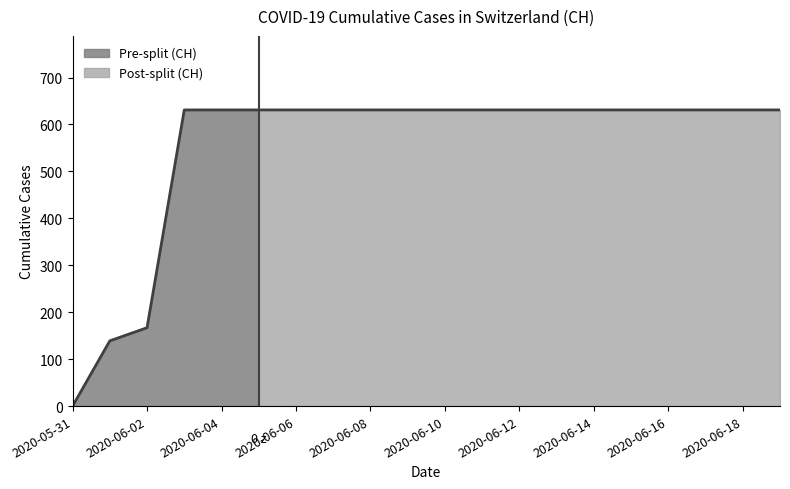

What is the sum of all values?

11033